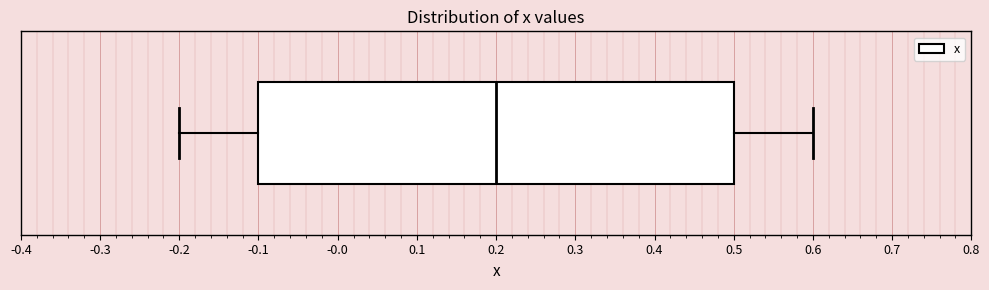

Where does the left whisker of the box end on the x-axis? The values are not printed on the chart, so give them approximately, as read against the axis.

-0.2